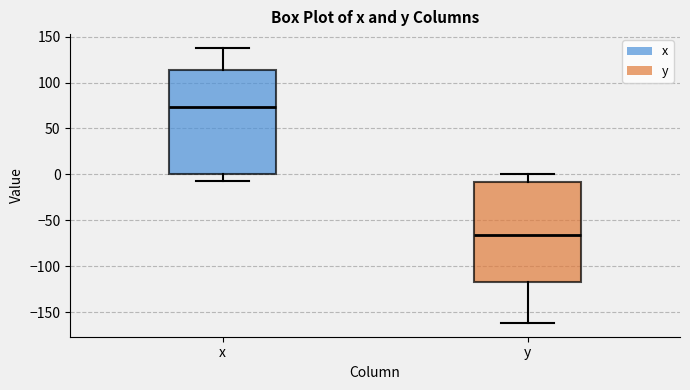

Which box has the lowest median line?

y